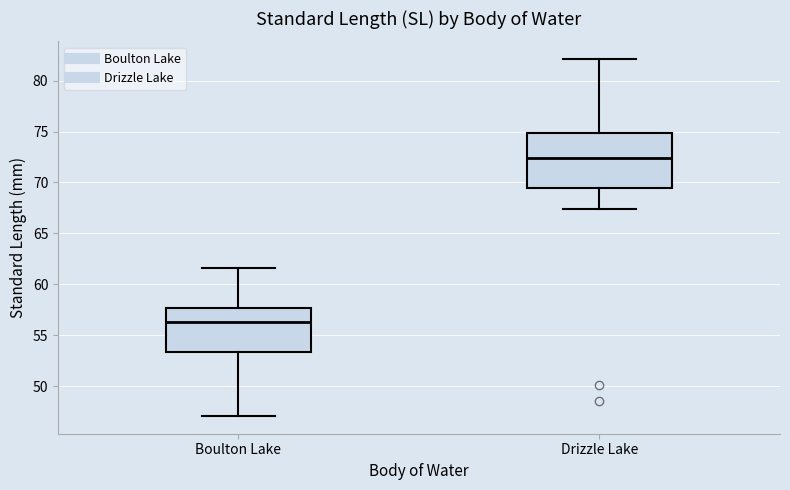

Which box is the tallest, from its lower edge to its upper edge?

Drizzle Lake